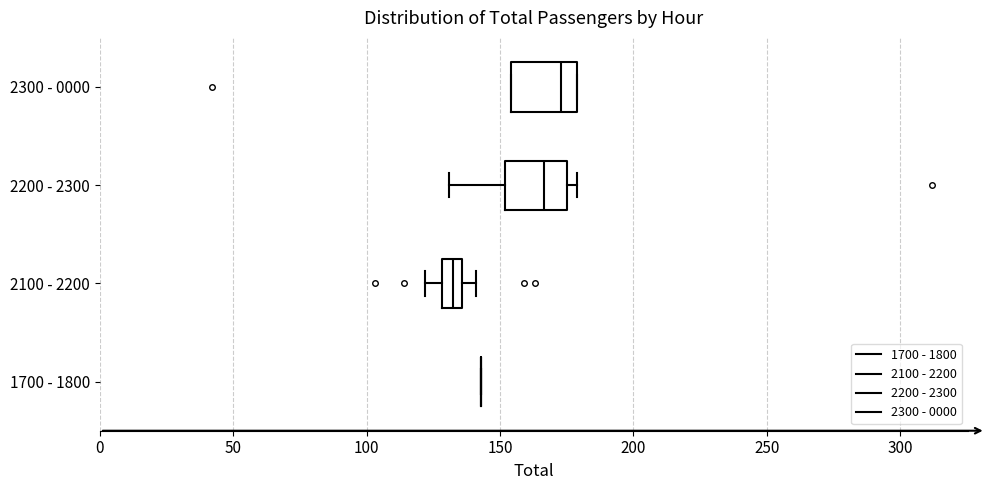

Where does the median line of the box for 2200 - 2300 sit on the x-axis? The values are not printed on the chart, so give them approximately, as read against the axis.

165